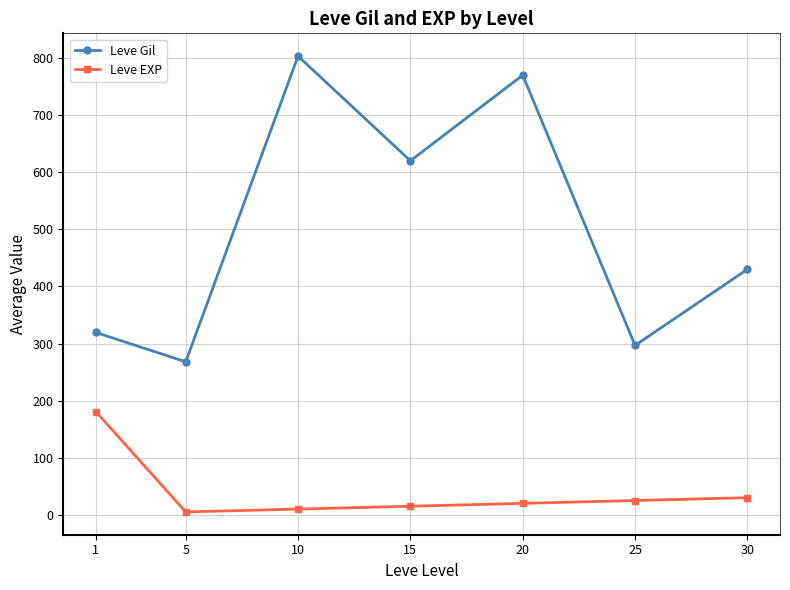

How many values in the Leve Gil series are below 430?

3